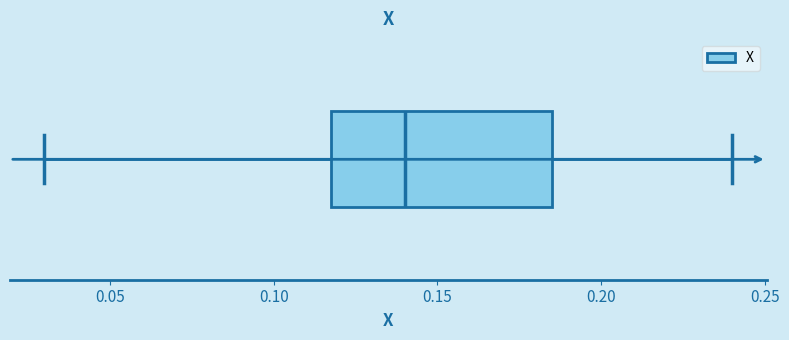

Read this box plot against the x-axis: the position of the median line, the range covered by the box, and the ends of both whiskers. The values are not printed on the chart, so give them approximately, as read against the axis.

median 0.140, box 0.120 to 0.185, whiskers 0.030 to 0.240